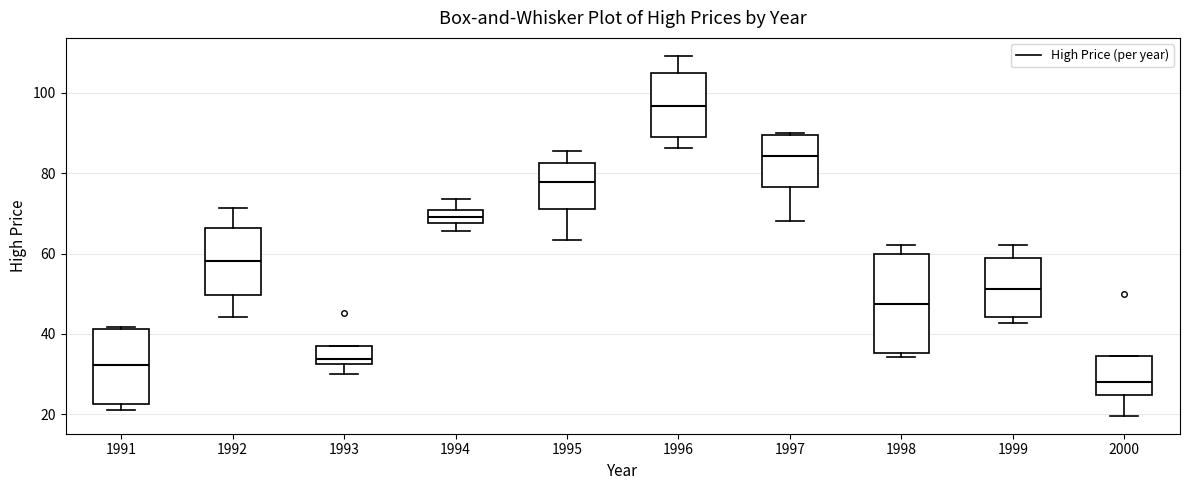

Which box's median line is the lowest?

2000